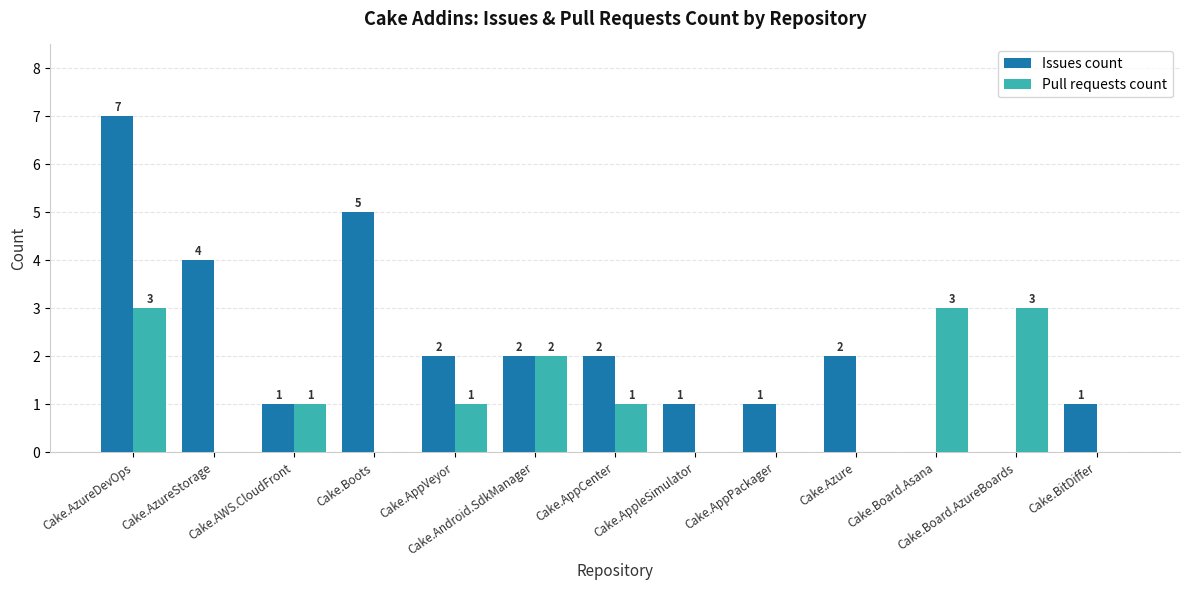

What is the sum of the Issues count values at Cake.AzureStorage and Cake.Boots?

9